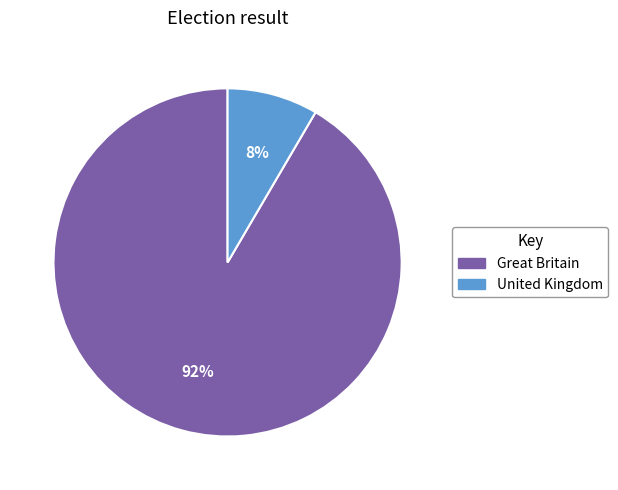

Combined, do United Kingdom and Great Britain account for over 50%?

Yes